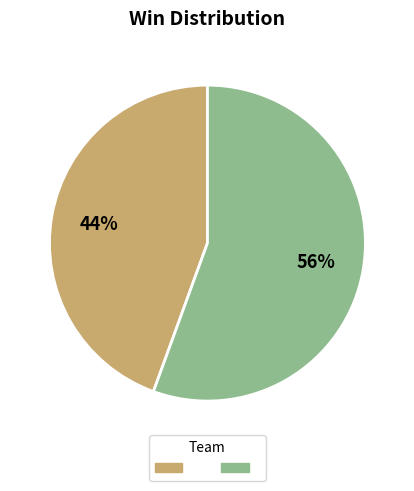

Is there any slice that represents more than half of the pie?

Yes